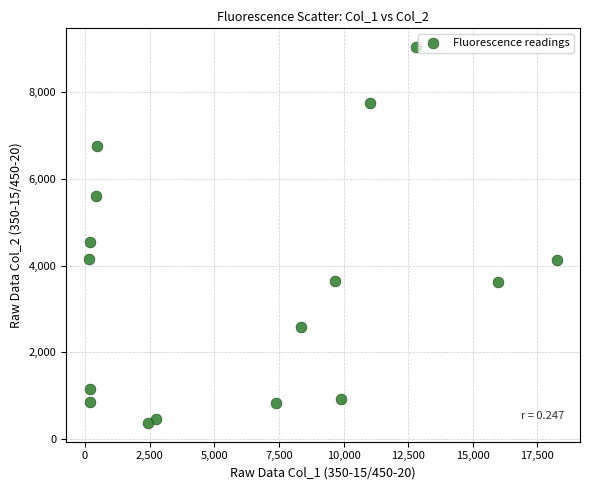

What is the range of X values (max minus min)?

18069